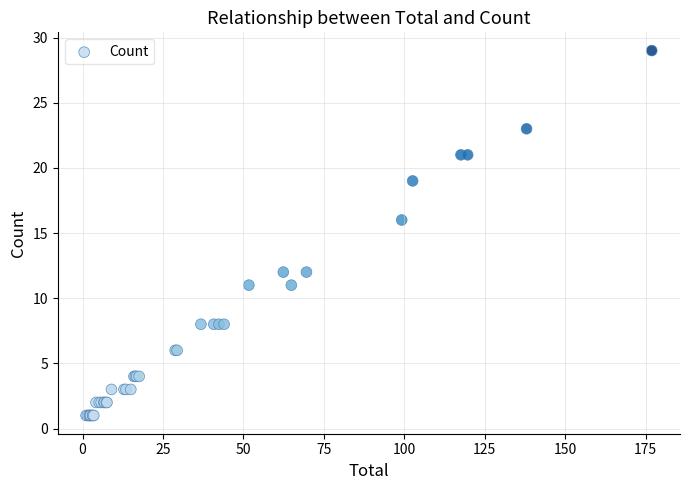

What Y value in the scatter plot is closest to 15?

16